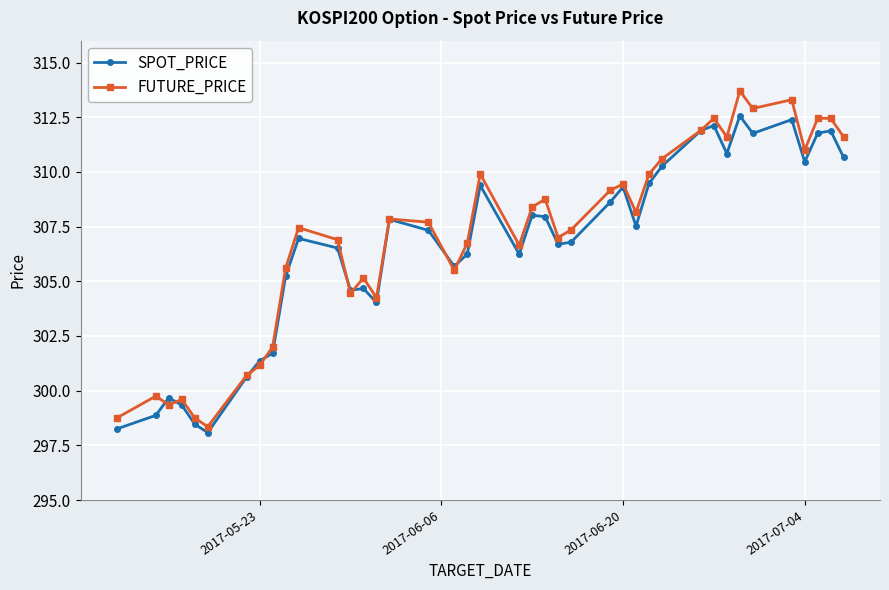

Does the chart display data point markers on the line(s)?

Yes